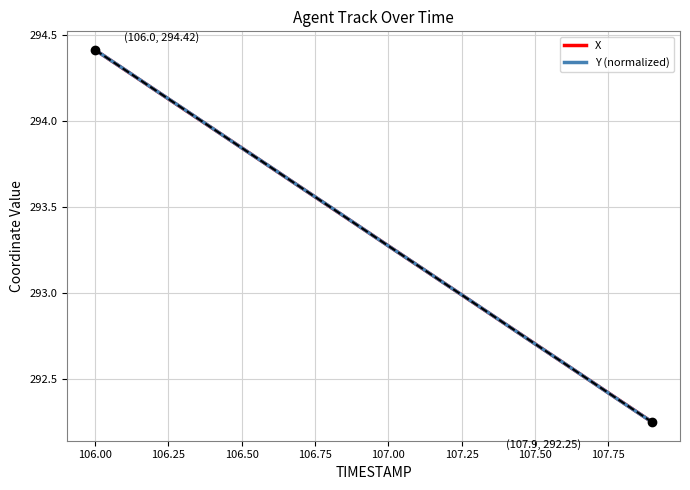

How many lines are shown in the chart?

2